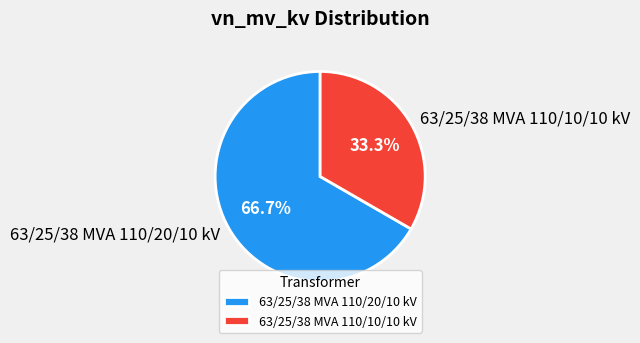

Between 63/25/38 MVA 110/20/10 kV and 63/25/38 MVA 110/10/10 kV, which is larger?

63/25/38 MVA 110/20/10 kV